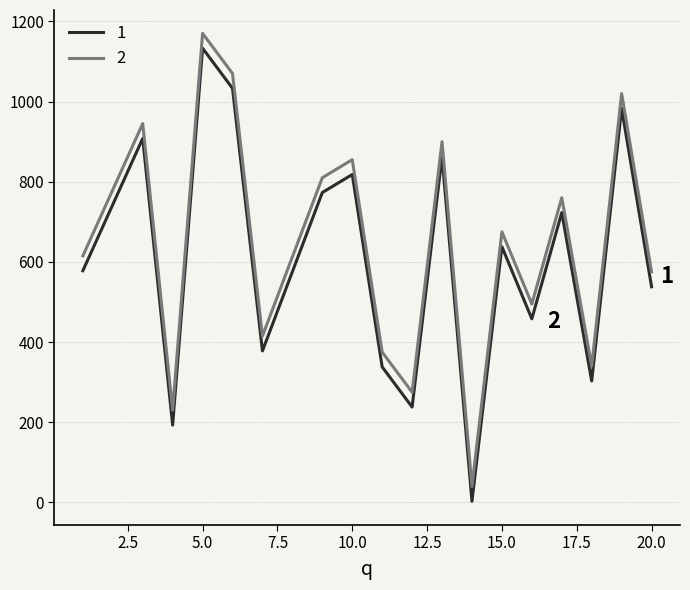

What is the greatest value displayed?

1170